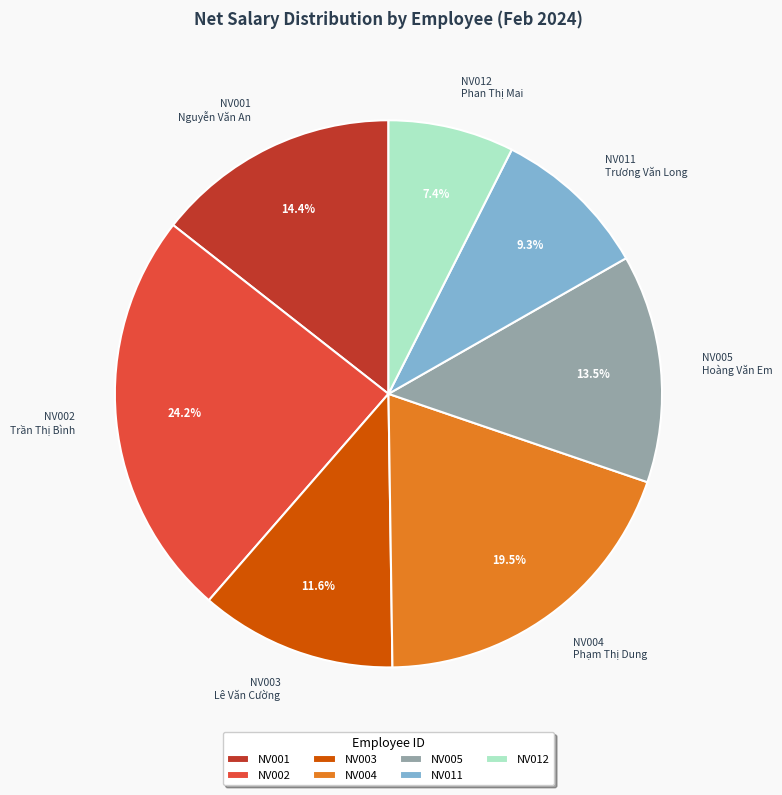

How much of the chart is everything except NV003 Lê Văn Cường?

88.4%